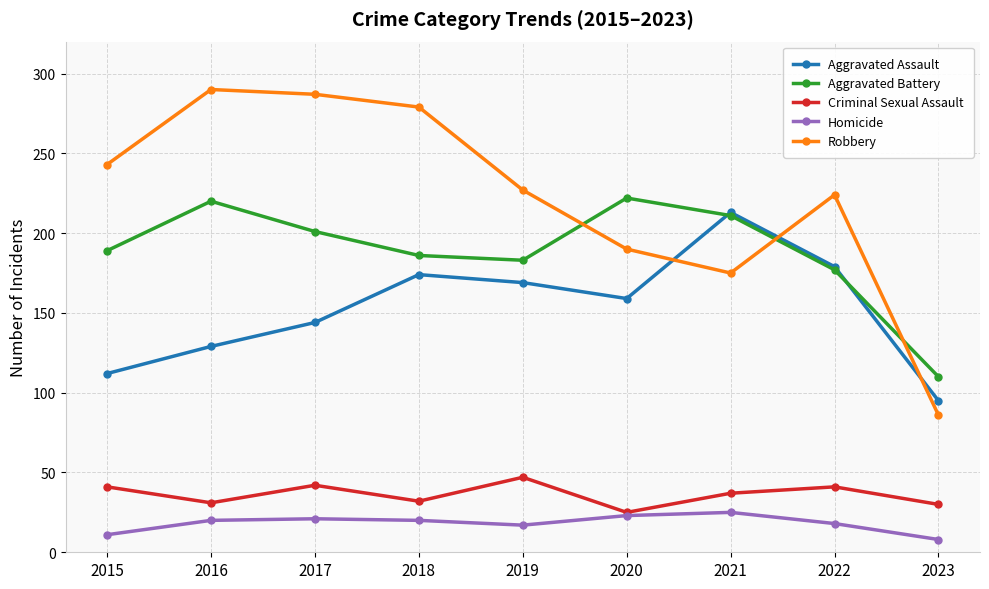

Which series has the largest range (max minus min)?

Robbery